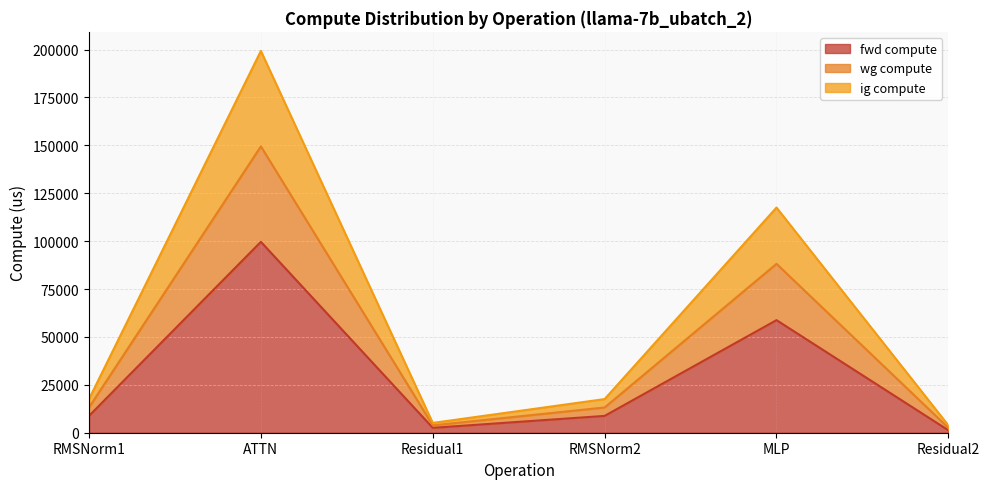

At which category does wg compute reach its first local peak?

ATTN